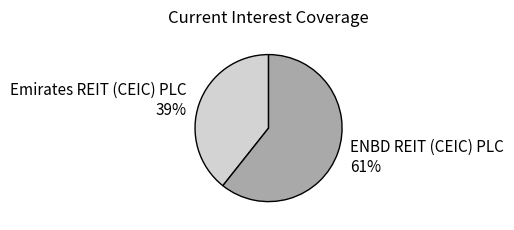

Which category has the biggest portion of the pie?

ENBD REIT (CEIC) PLC